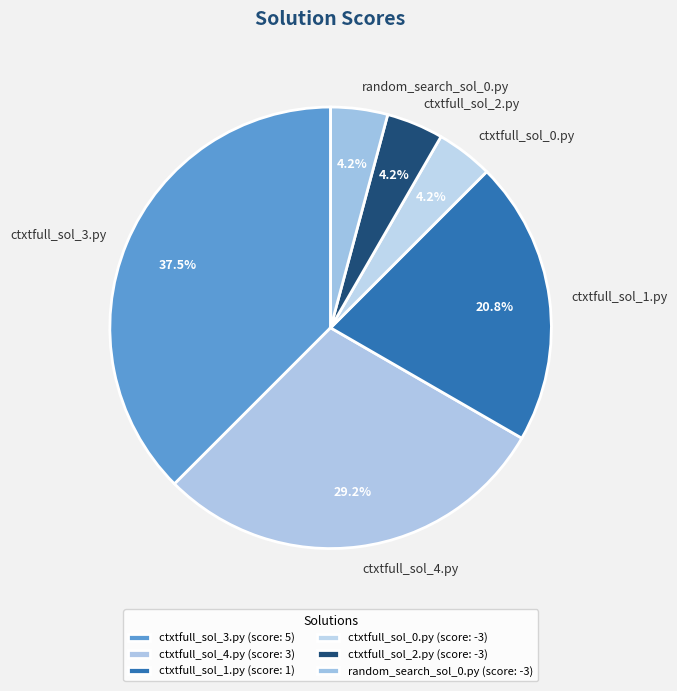

Which has a higher value, random_search_sol_0.py or ctxtfull_sol_4.py?

ctxtfull_sol_4.py